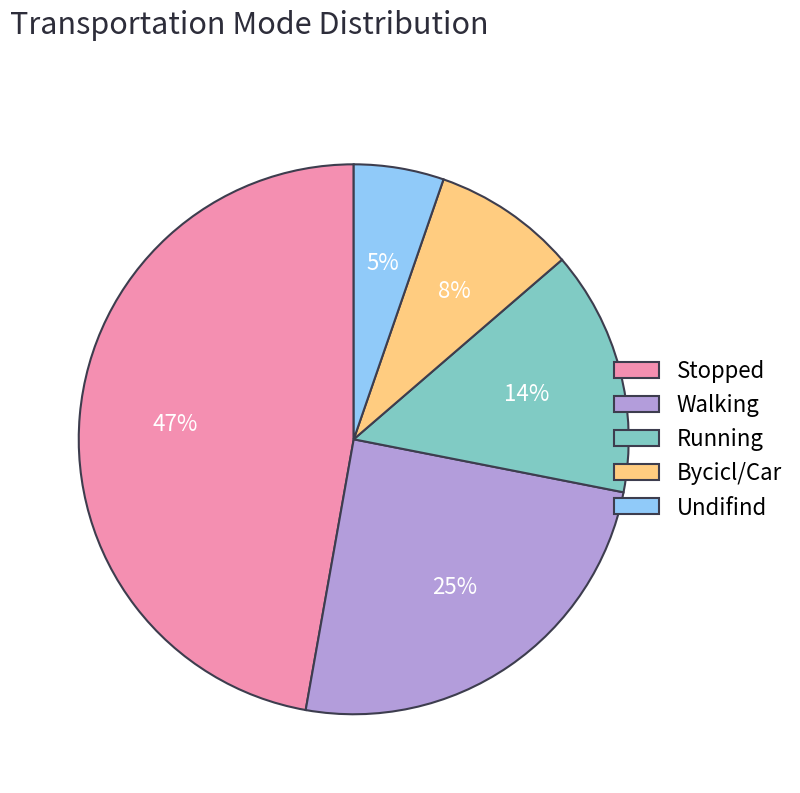

To the nearest percent, what percentage of the pie is Stopped?

47%